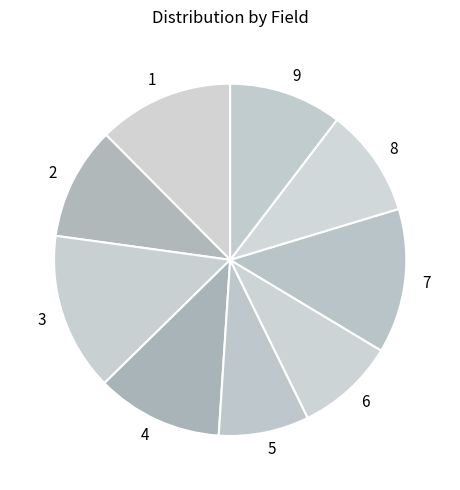

Which has a higher value, 7 or 4?

7